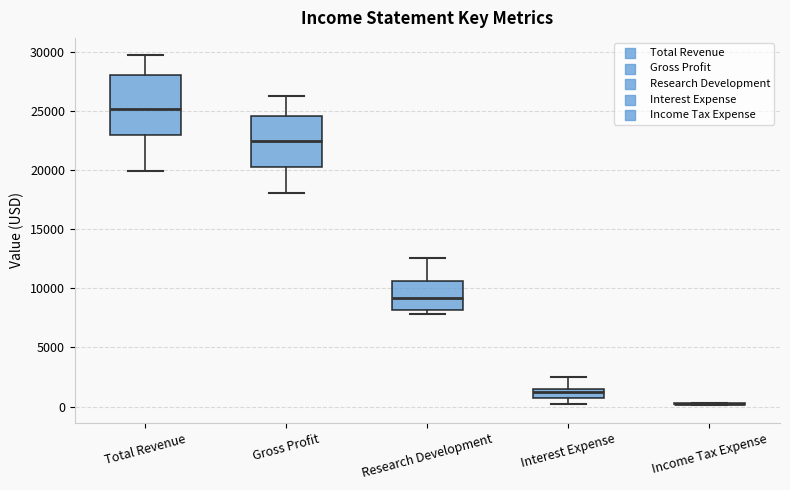

Comparing the boxes themselves (not the whiskers), which one is the tallest?

Total Revenue